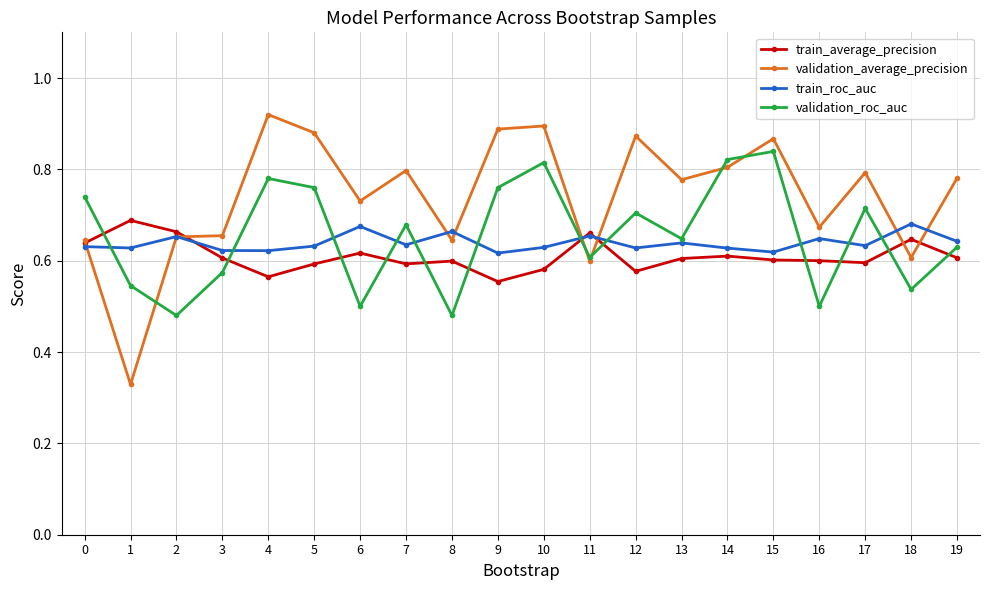

Where is the first local minimum for train_average_precision?

4